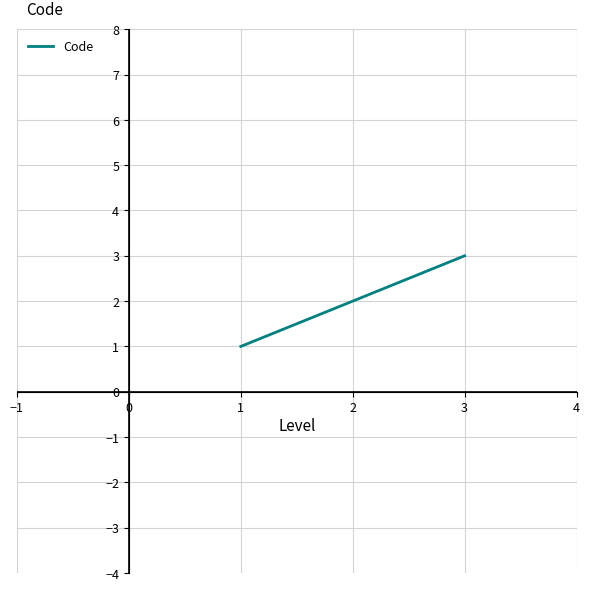

Reading left to right, extract all data points from this chart.

1	2	3